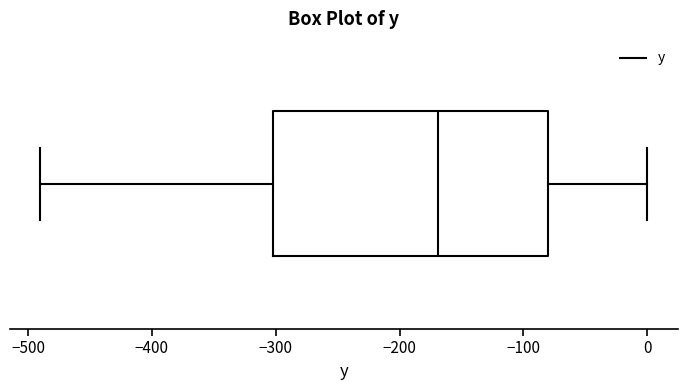

Read this box plot against the x-axis: the position of the median line, the range covered by the box, and the ends of both whiskers. The values are not printed on the chart, so give them approximately, as read against the axis.

median -170, box -300 to -80, whiskers -490 to 0